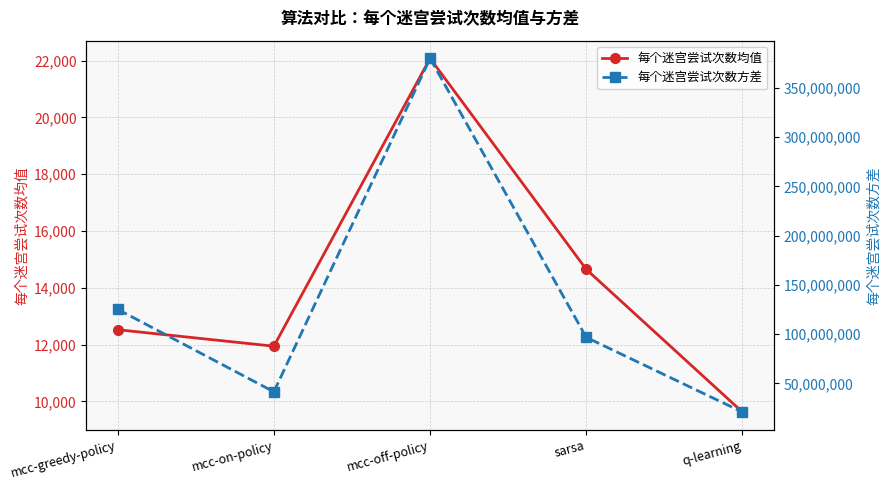

Count the number of categories in the chart.

5